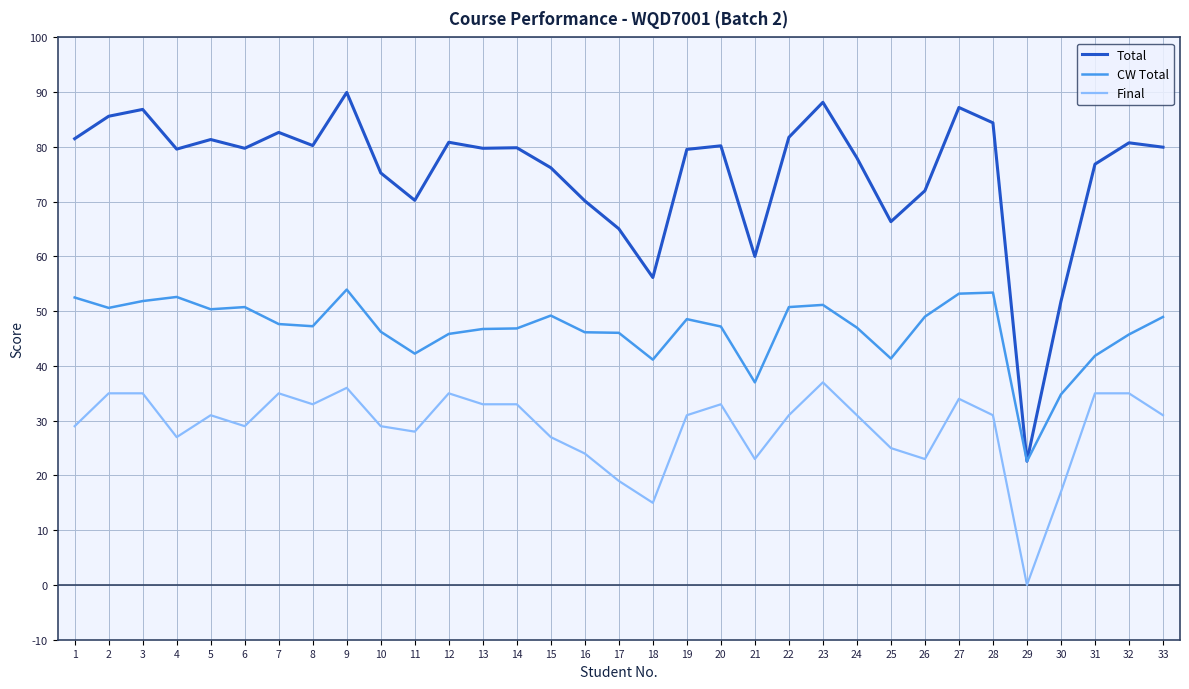

Is the value of Final at 20 greater than the value of Total at 33?

No